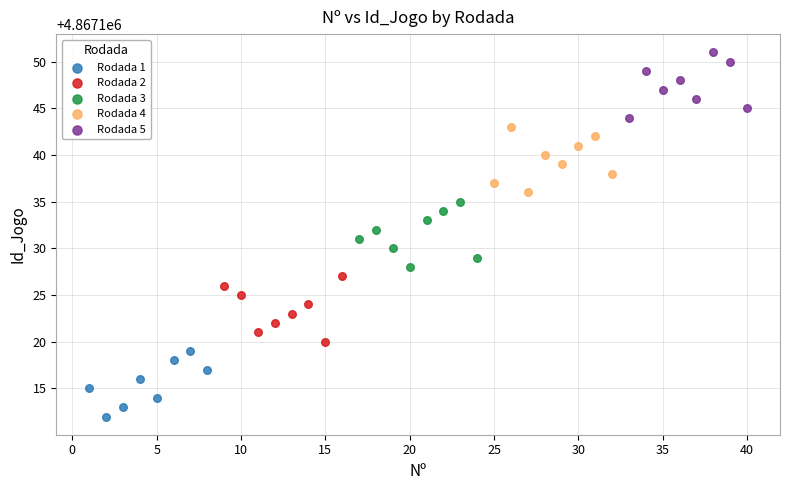

Which series contains the highest Y value?

Rodada 5